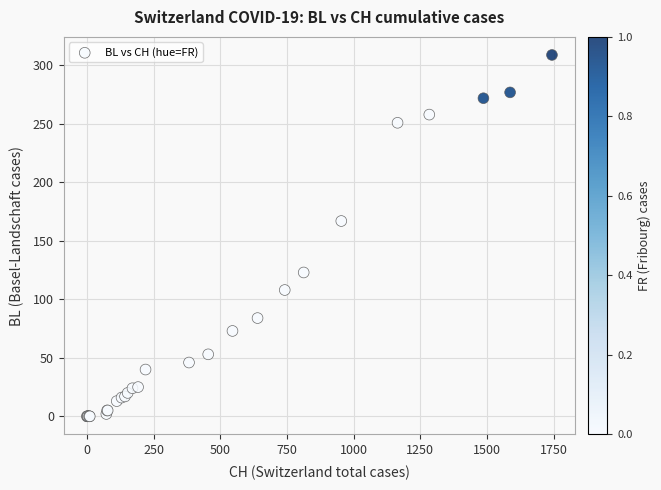

What Y value in the scatter plot is closest to 154?

167